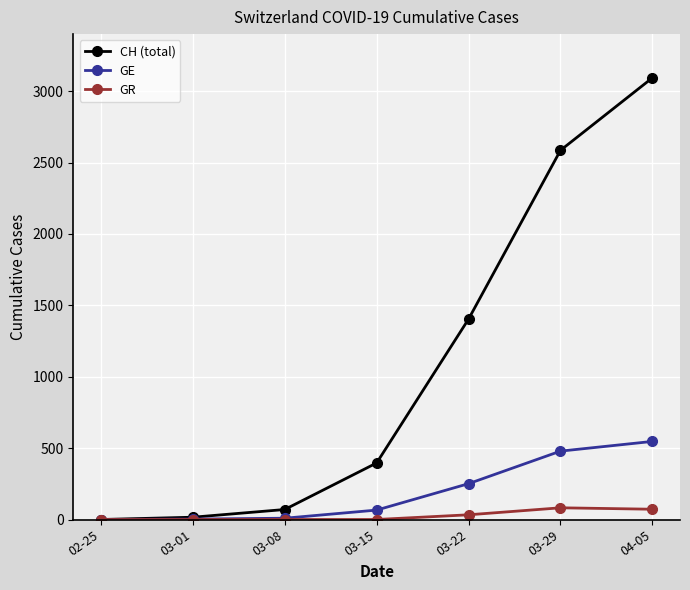

What is the label of the 5th point from the right?

03-08